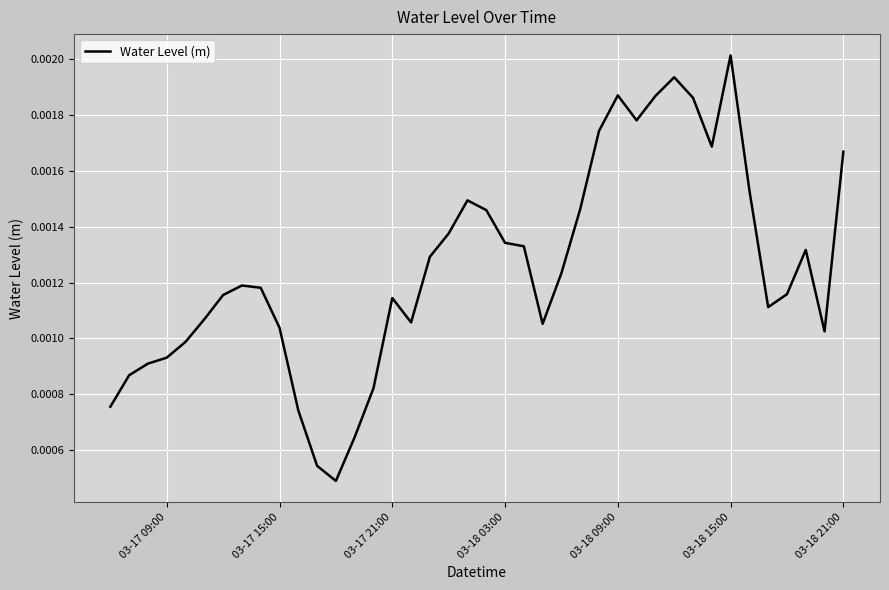

Which category has the highest value across all series?

03-18 15:00